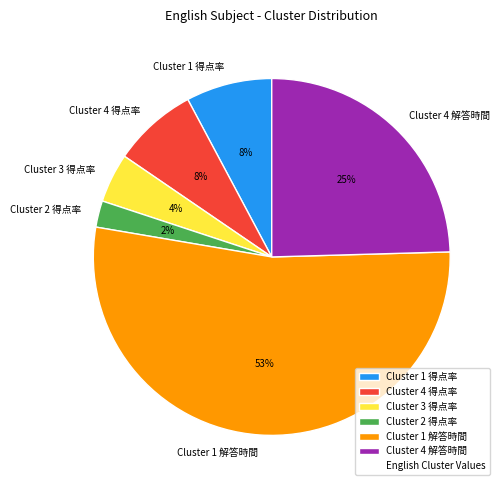

Between Cluster 1 解答時間 and Cluster 3 得点率, which is larger?

Cluster 1 解答時間